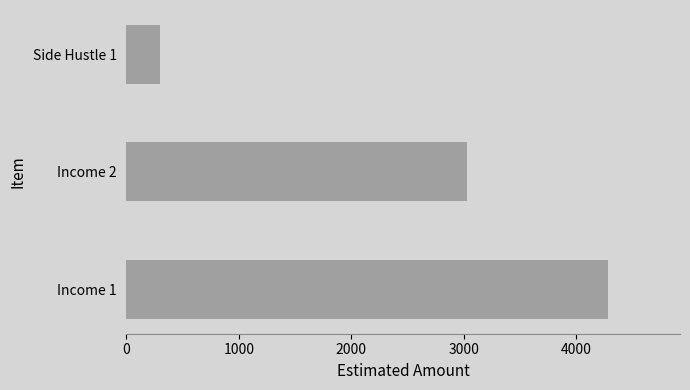

Reading top to bottom, what are all the values shown in this chart?

Side Hustle 1=300	Income 2=3026	Income 1=4280